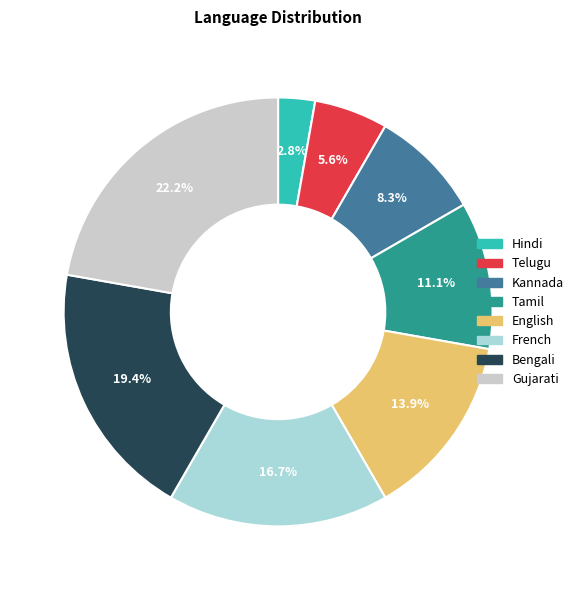

Count the number of slices in the pie.

8